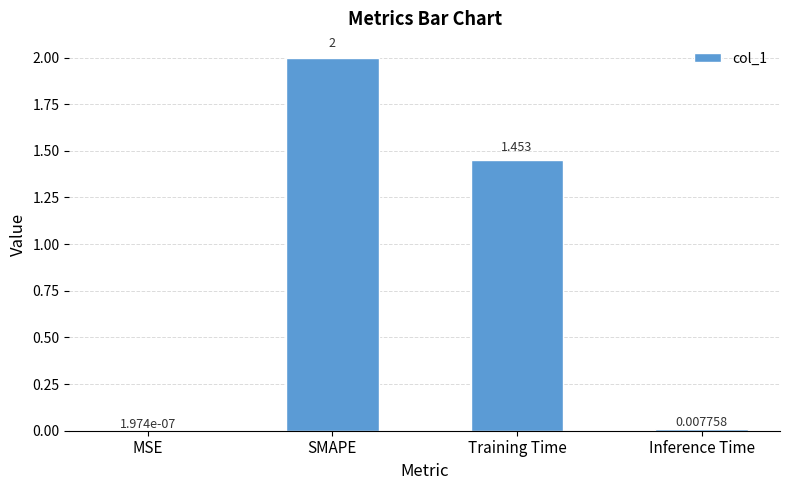

At which label does the data first exceed 1?

SMAPE